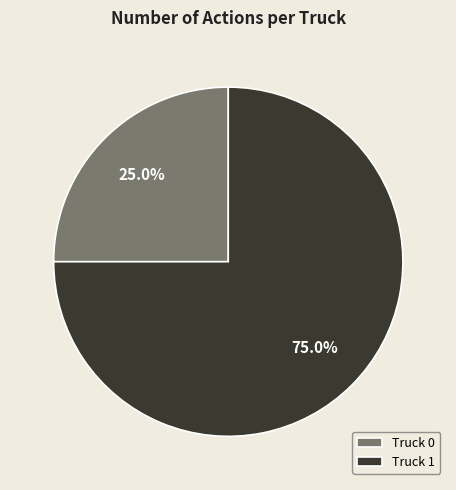

Count the number of slices in the pie.

2